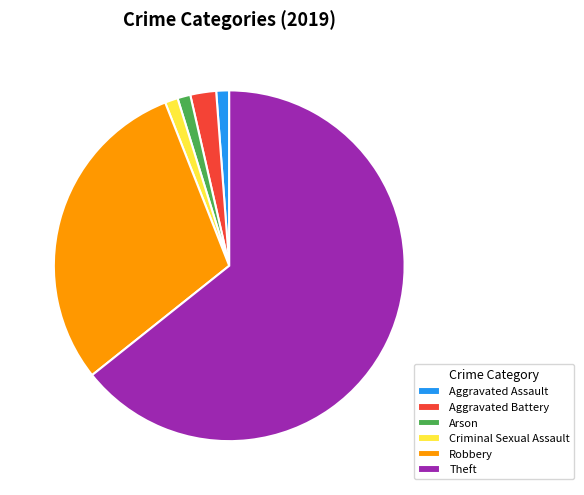

Is there any slice that represents more than half of the pie?

Yes